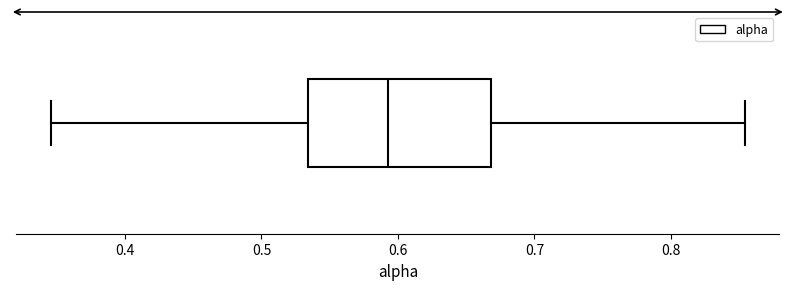

Transcribe this box plot: give where the median line is, the range the box spans, and where the two whiskers end, as read against the x-axis. The values are not printed on the chart, so give them approximately, as read against the axis.

median 0.59, box 0.53 to 0.67, whiskers 0.35 to 0.85